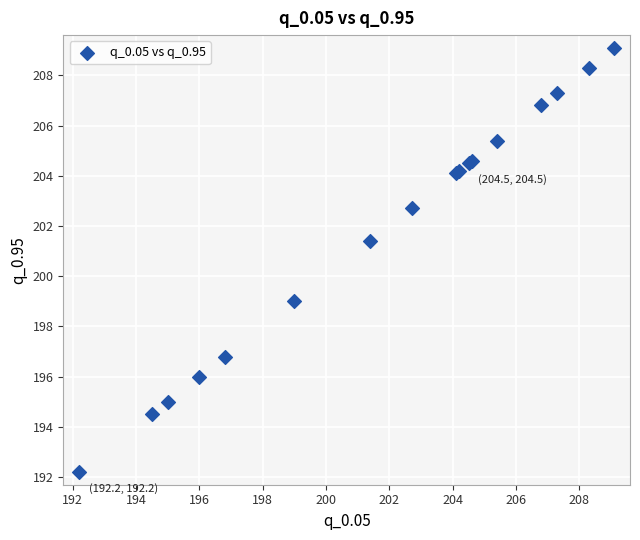

What Y value in the scatter plot is closest to 200?

199.0